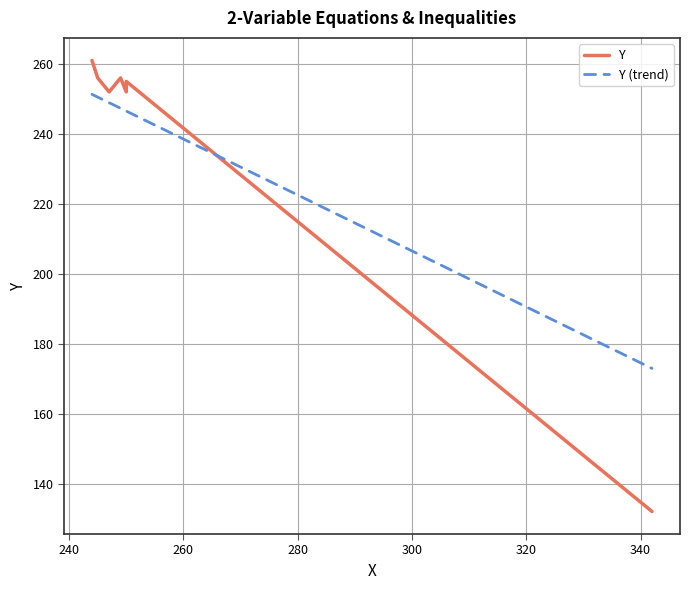

How many categories are shown in the chart?

7